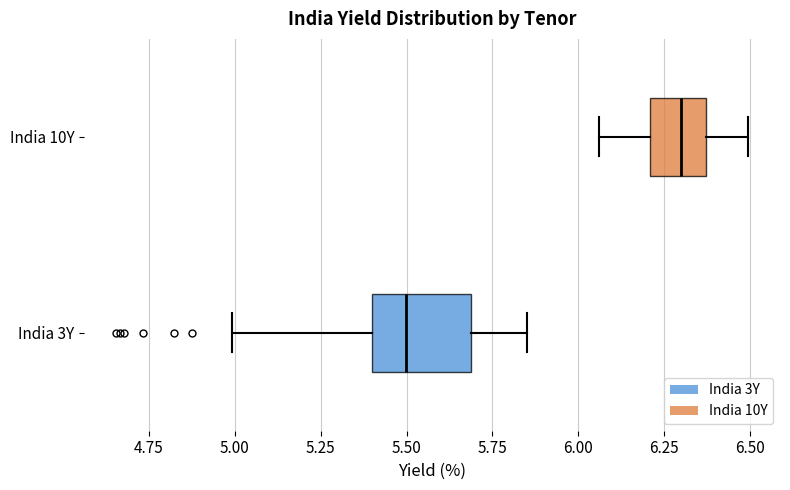

Reading bottom to top, transcribe this box plot: for each box, give where its median line is, the range the box spans, and where its two whiskers end, as read against the x-axis. The values are not printed on the chart, so give them approximately, as read against the axis.

India 3Y: median 5.50, box 5.40 to 5.70, whiskers 5.00 to 5.85
India 10Y: median 6.30, box 6.20 to 6.35, whiskers 6.05 to 6.50